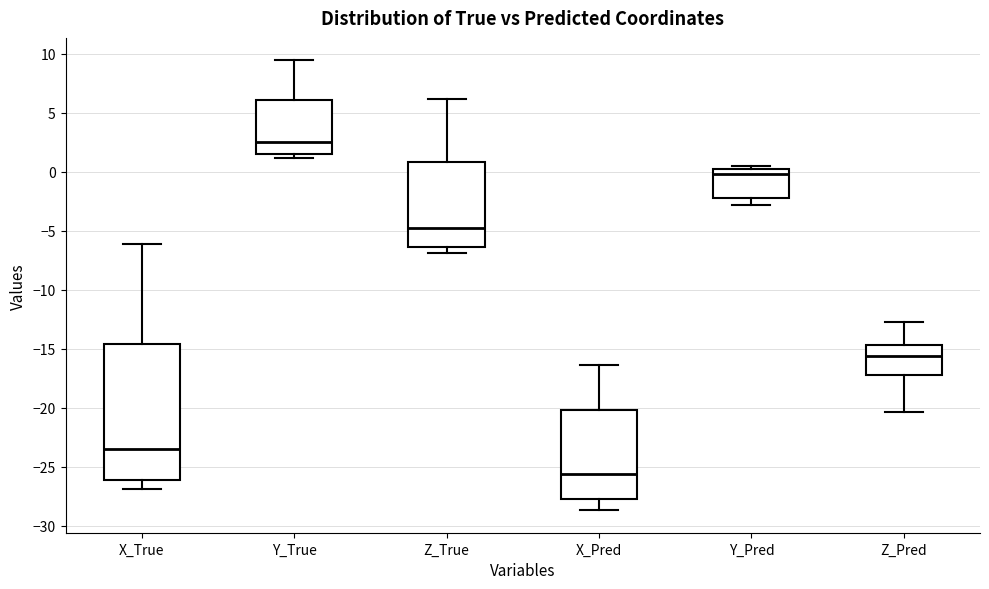

Comparing the boxes themselves (not the whiskers), which one is the tallest?

X_True